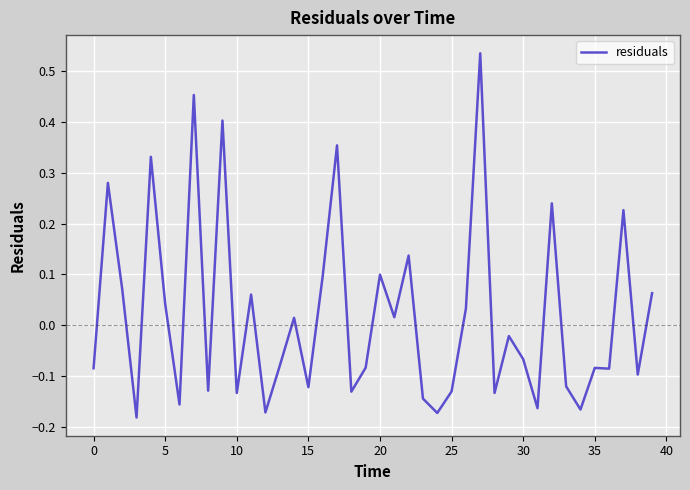

True or false: the data has more than 2 interior local peaks.

True